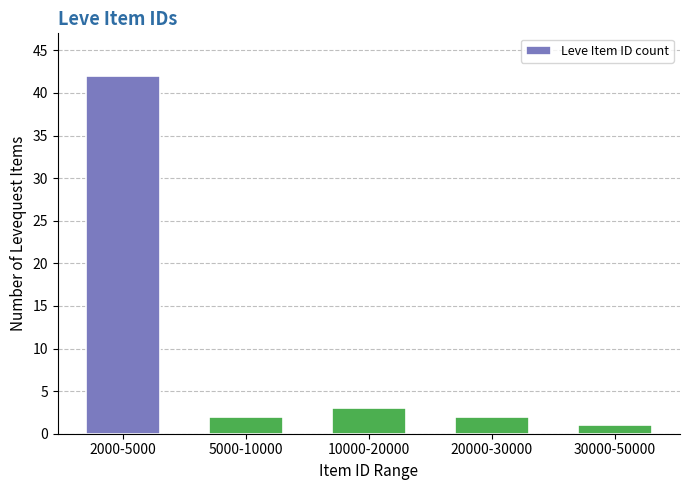

Reading left to right, transcribe all the data shown in this chart.

2000-5000=42	5000-10000=2	10000-20000=3	20000-30000=2	30000-50000=1